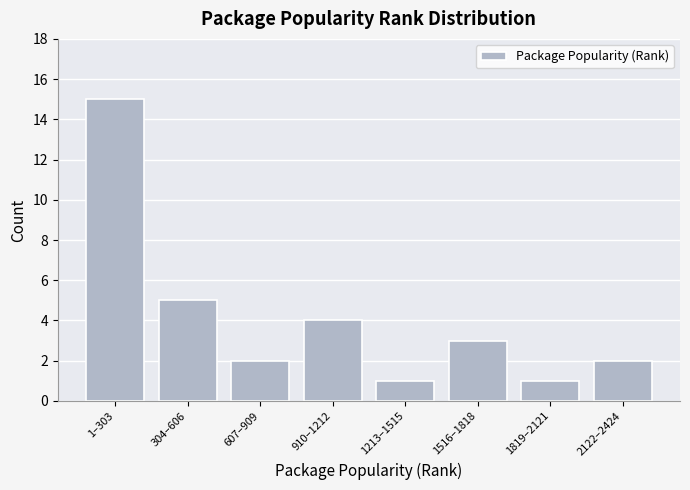

Reading left to right, what are all the values shown in this chart?

1–303=15	304–606=5	607–909=2	910–1212=4	1213–1515=1	1516–1818=3	1819–2121=1	2122–2424=2